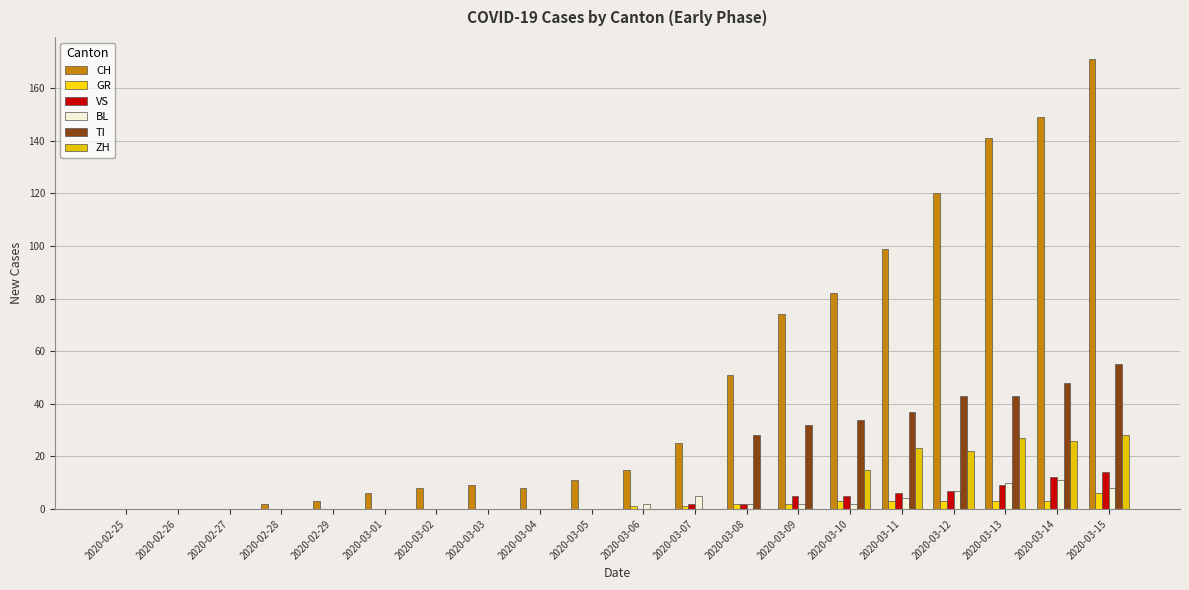

What is the difference between the GR values at 2020-03-14 and 2020-03-01?

3